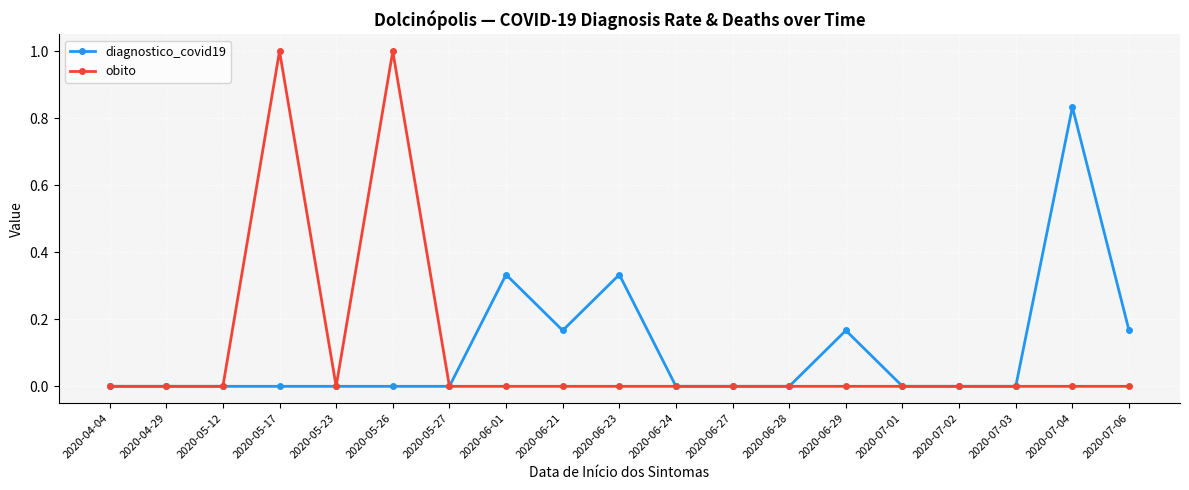

What is the greatest value displayed?

1.0